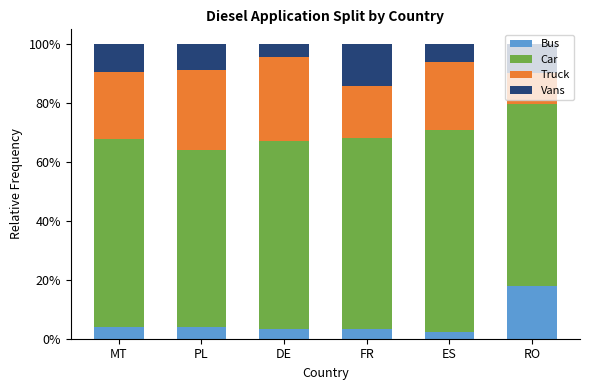

Is it true that Bus equals 0.1 at MT?

False